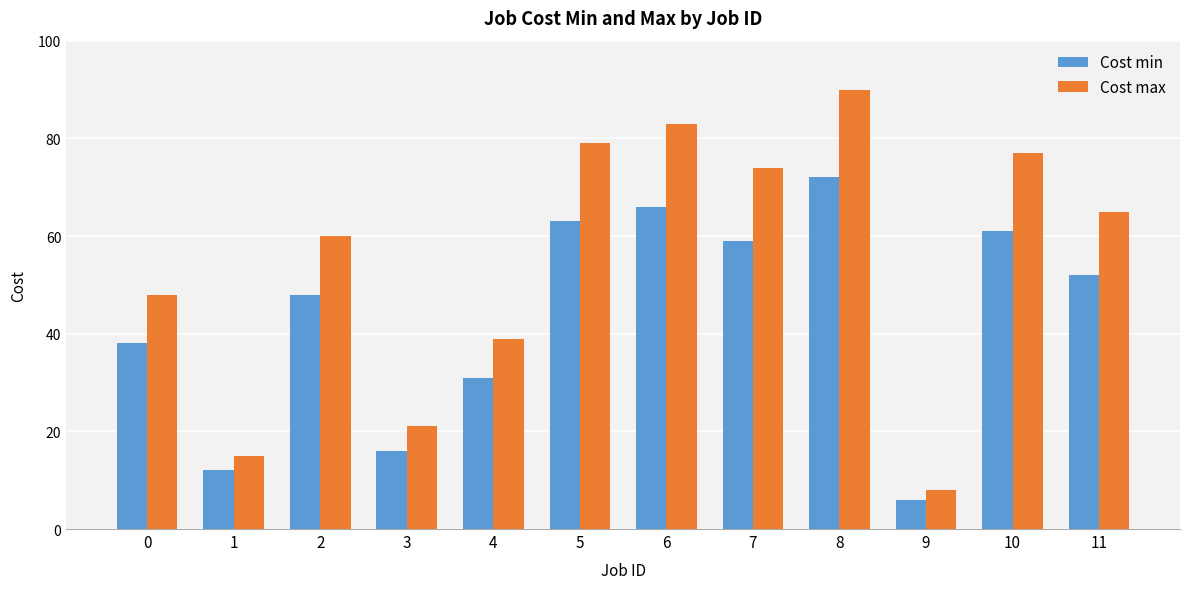

What is the value of the Cost min bar at the 4th from the left?

16